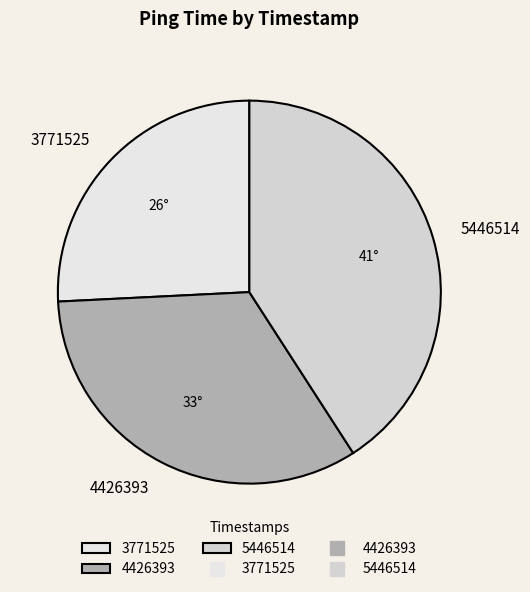

What is the smallest slice in the pie chart?

3771525